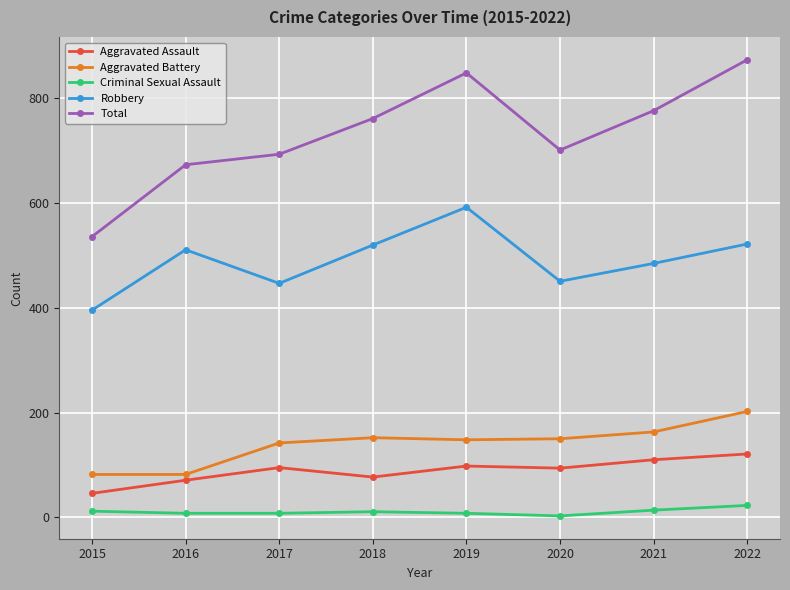

Rank the series at 2021 from lowest to highest value.

Criminal Sexual Assault, Aggravated Assault, Aggravated Battery, Robbery, Total